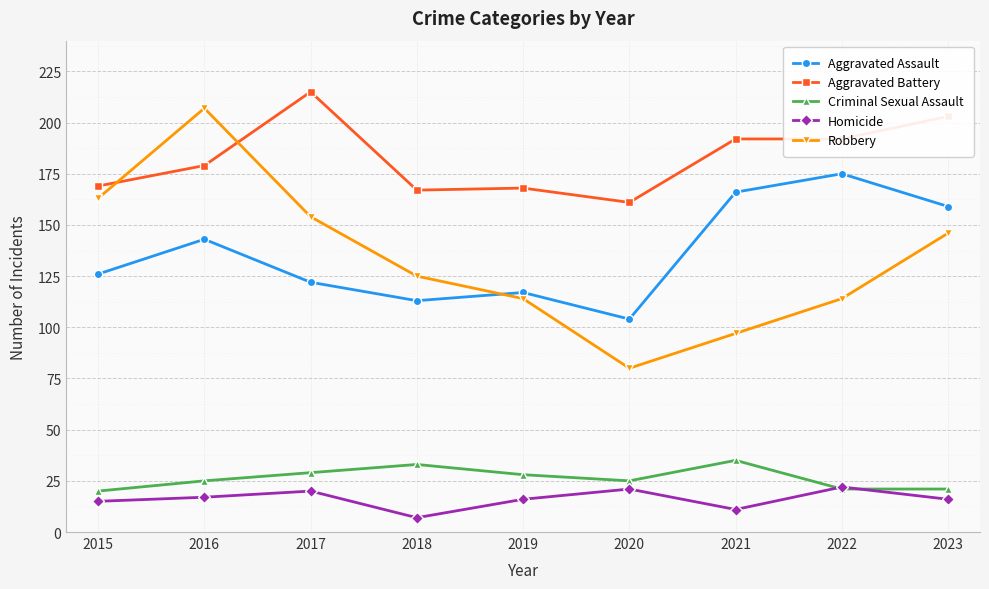

What is the sum of all Robbery values?

1200